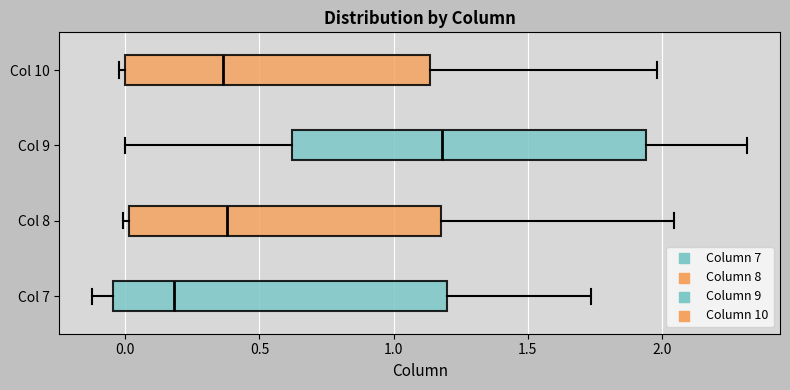

Which box has the furthest to the left median line?

Col 7